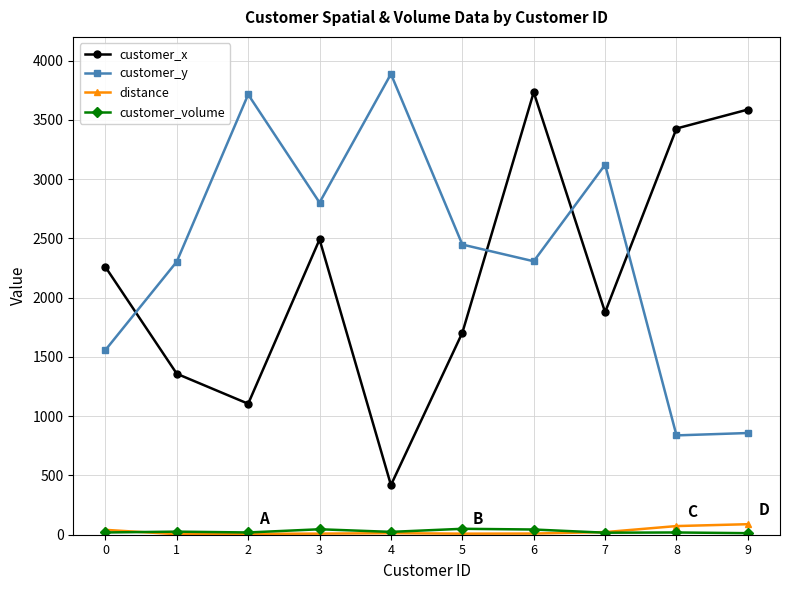

What is the lowest value of the customer_y series?

838.0